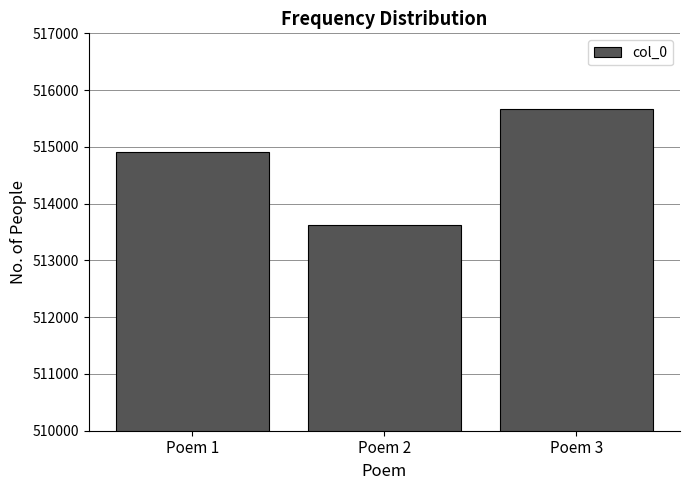

Which label corresponds to the largest value in the chart?

Poem 3